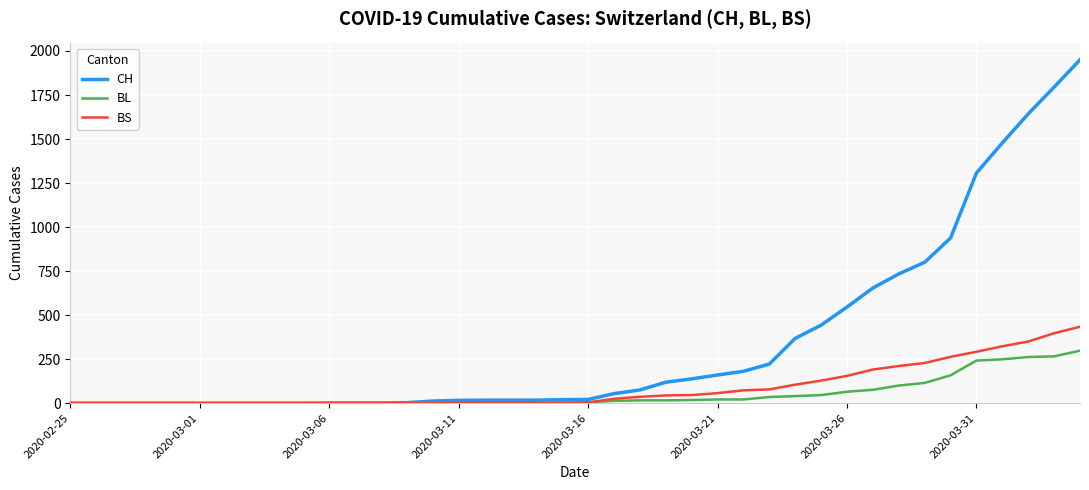

Which series has the largest total across all categories?

CH